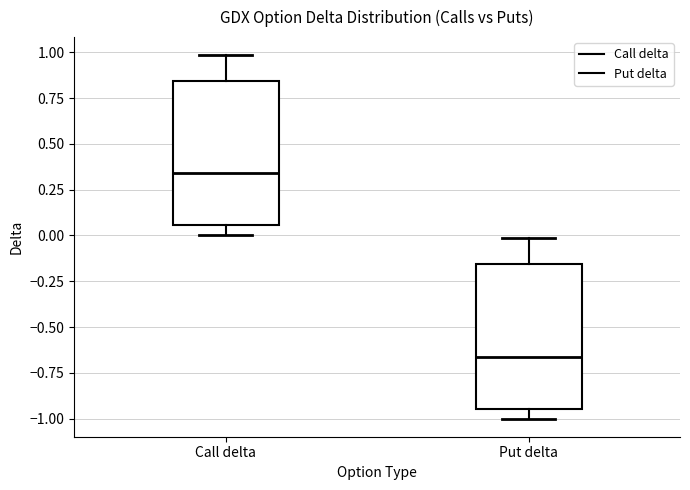

Where is the lower edge of the box for Put delta on the y-axis? The values are not printed on the chart, so give them approximately, as read against the axis.

-0.95